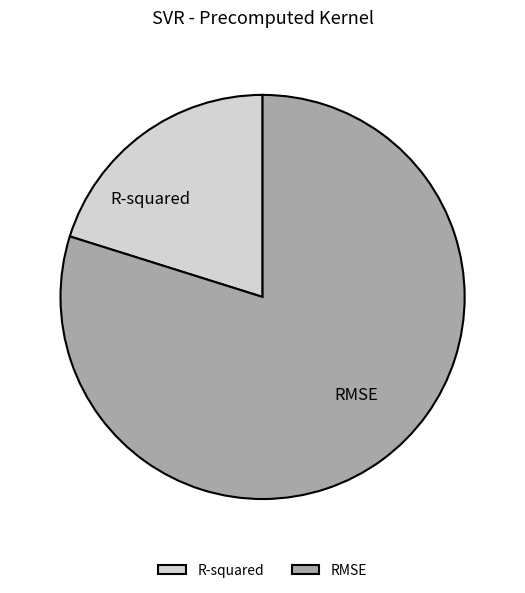

Rank the categories by value from highest to lowest.

RMSE, R-squared